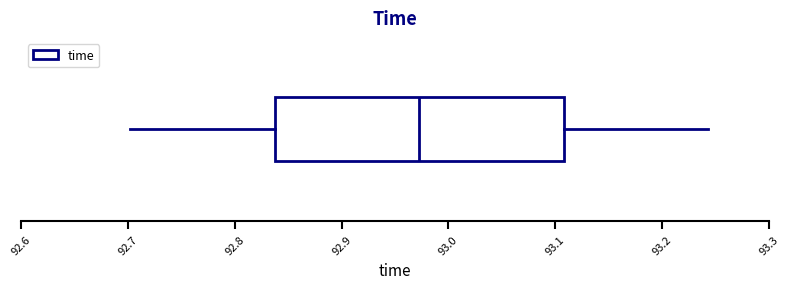

Read this box plot against the x-axis: the position of the median line, the range covered by the box, and the ends of both whiskers. The values are not printed on the chart, so give them approximately, as read against the axis.

median 92.97, box 92.84 to 93.11, whiskers 92.70 to 93.24